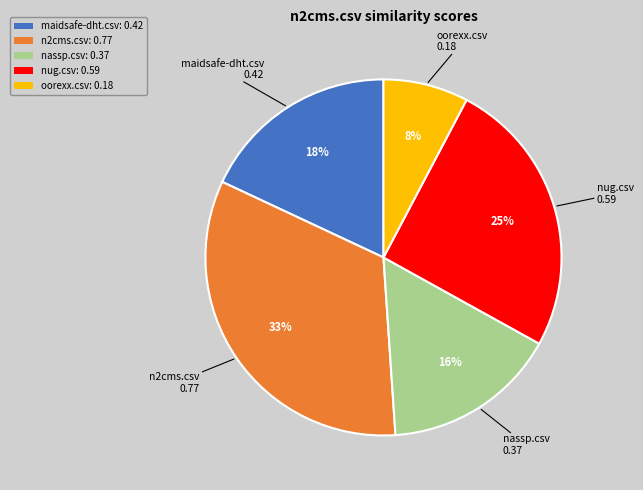

To the nearest percent, what is the difference between the oorexx.csv and n2cms.csv slice percentages?

25%